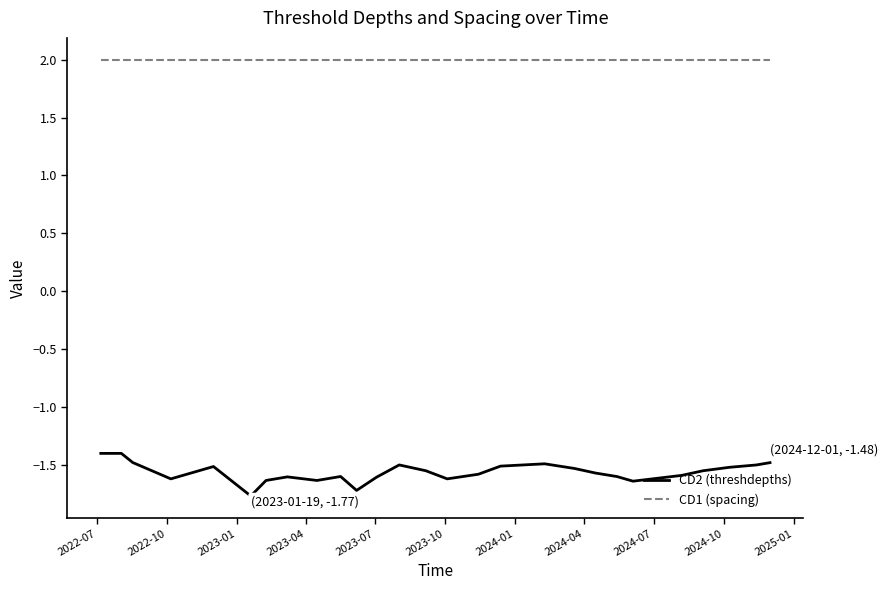

True or false: CD1 (spacing) and CD2 (threshdepths) intersect in this chart.

False